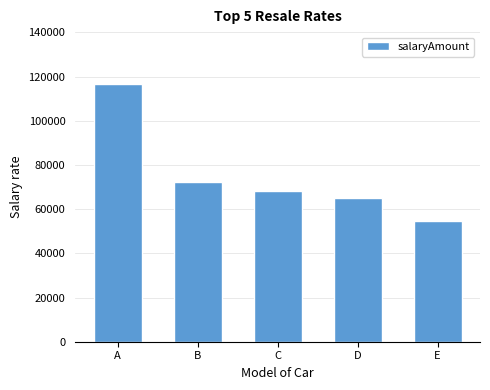

Are the bars grouped side by side (vs. stacked)?

No